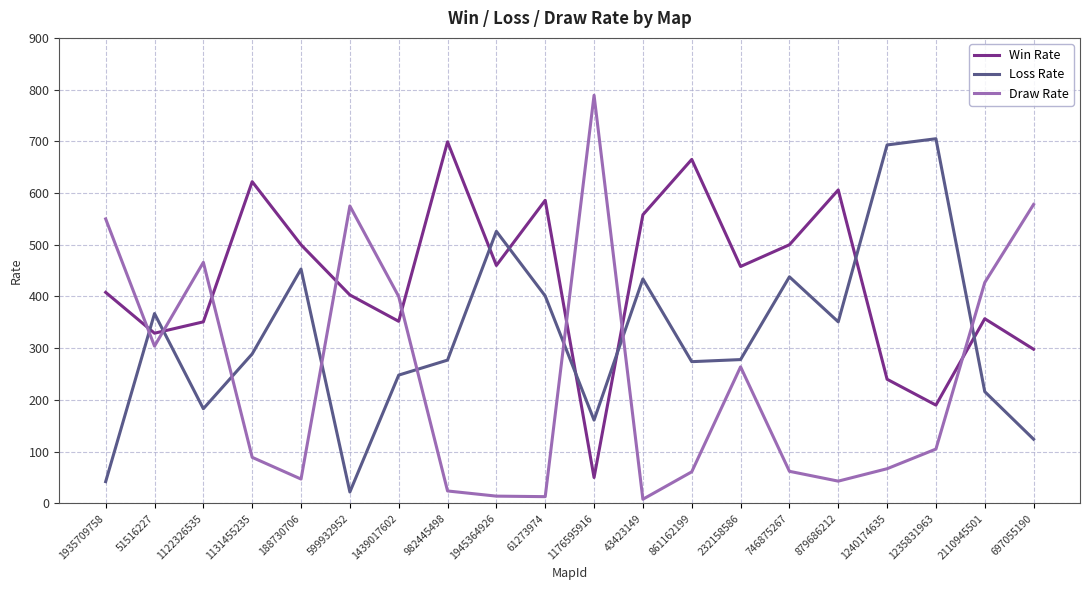

What is the approximate value of Draw Rate at 697055190?

578